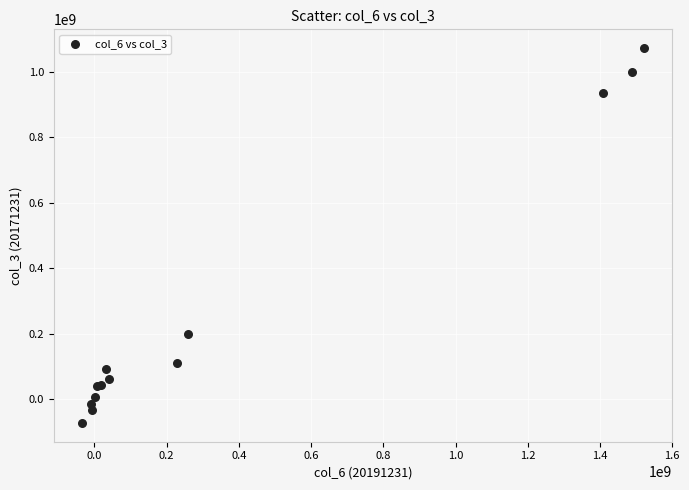

What Y value in the scatter plot is closest to 499807566?

200548205.3